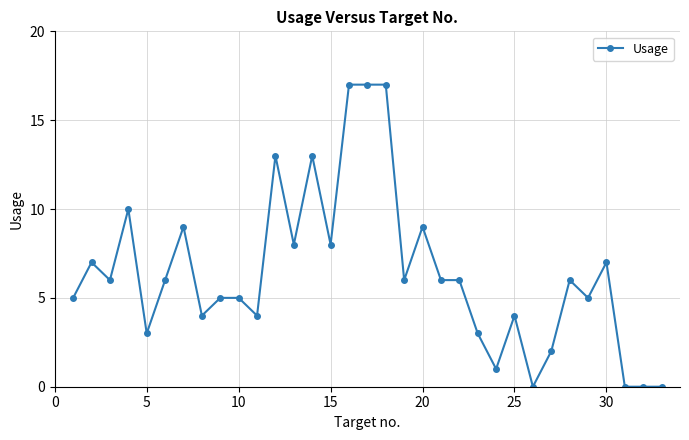

Reading left to right, what are all the values shown in this chart?

5	7	6	10	3	6	9	4	5	5	4	13	8	13	8	17	17	17	6	9	6	6	3	1	4	0	2	6	5	7	0	0	0